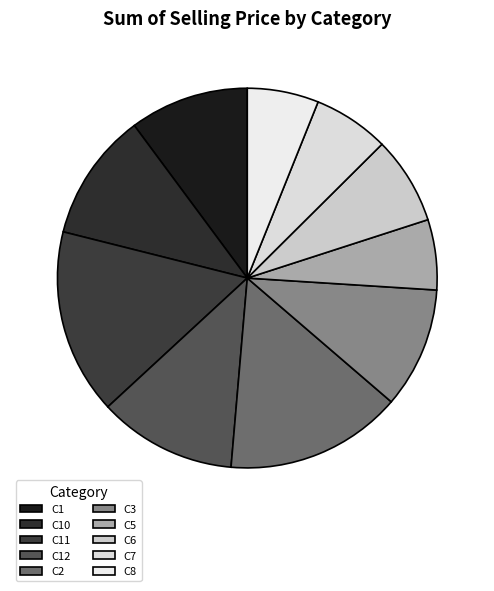

Is C10 the majority of the pie?

No